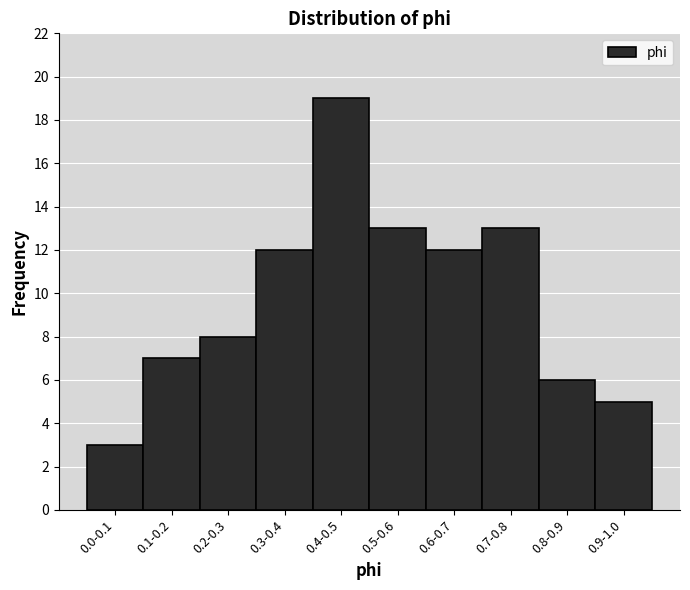

Reading left to right, extract all data points from this chart.

0.0-0.1=3	0.1-0.2=7	0.2-0.3=8	0.3-0.4=12	0.4-0.5=19	0.5-0.6=13	0.6-0.7=12	0.7-0.8=13	0.8-0.9=6	0.9-1.0=5